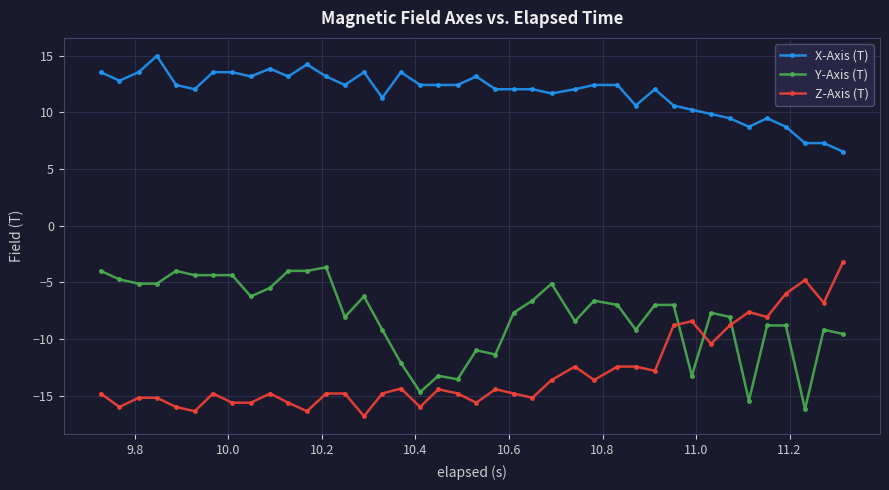

Which series has the largest total across all categories?

X-Axis (T)